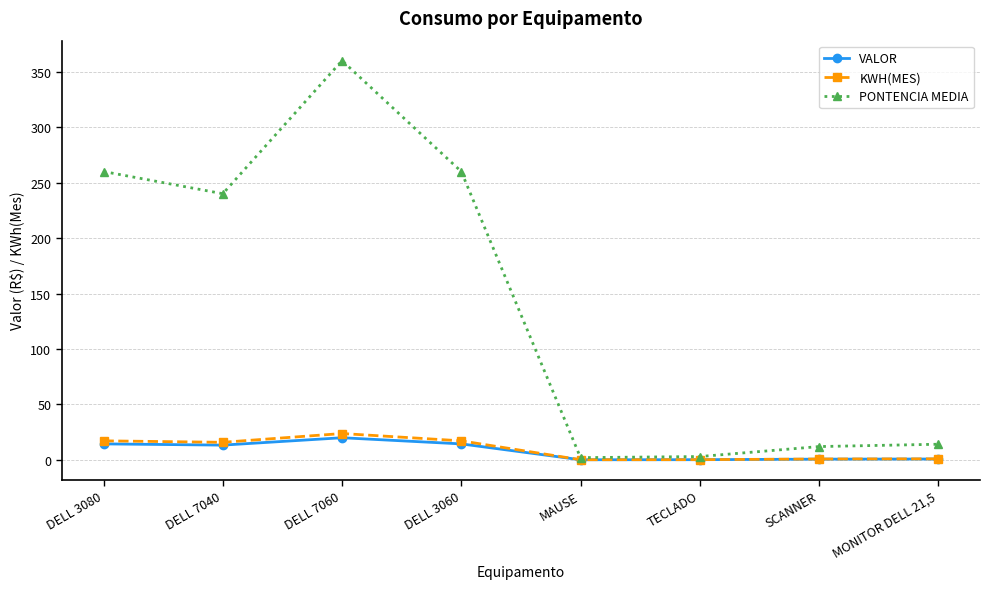

At which category does KWH(MES) reach its first local peak?

DELL 7060